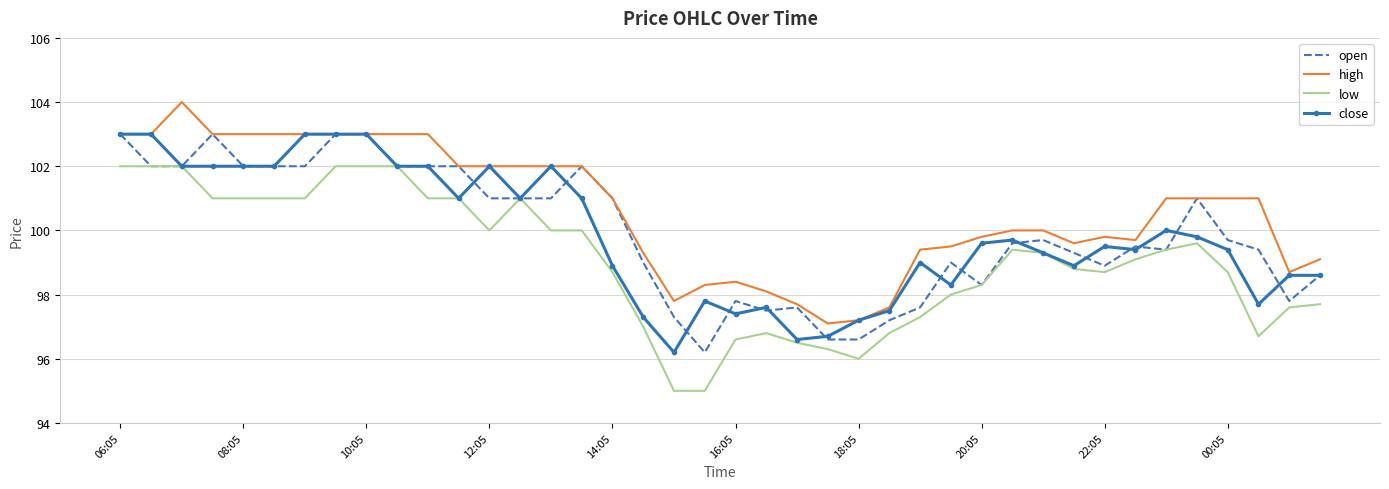

What is the maximum value shown in the chart?

104.0